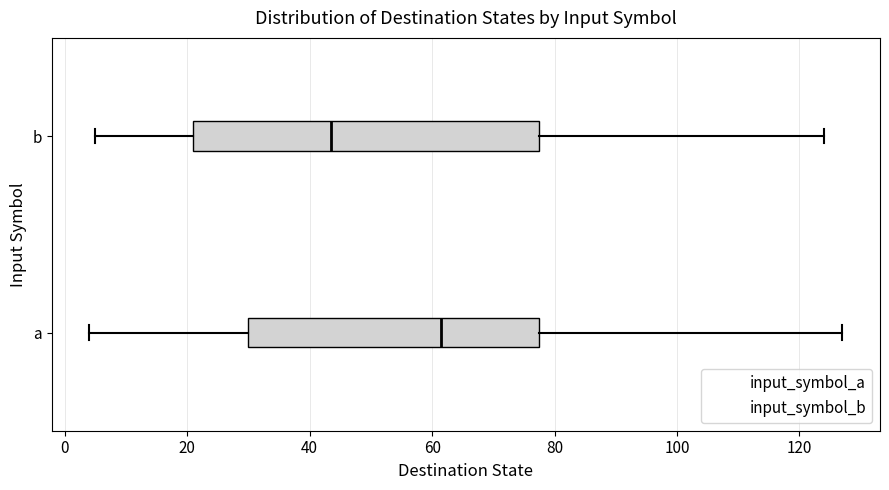

Reading bottom to top, transcribe this box plot: for each box, give where its median line is, the range the box spans, and where its two whiskers end, as read against the x-axis. The values are not printed on the chart, so give them approximately, as read against the axis.

a: median 62, box 30 to 78, whiskers 4 to 128
b: median 44, box 22 to 78, whiskers 6 to 124